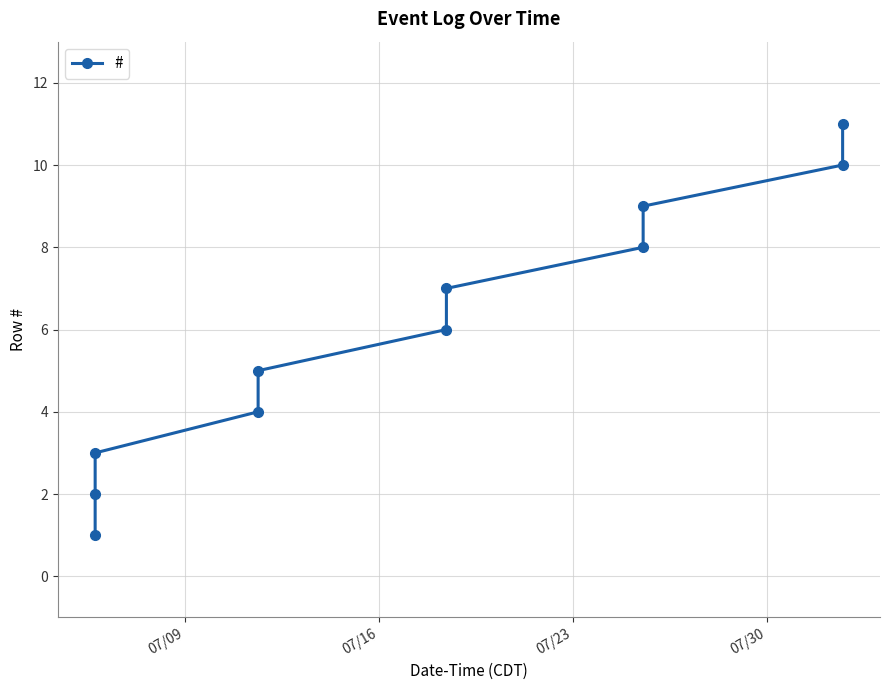

What is the average value?

6